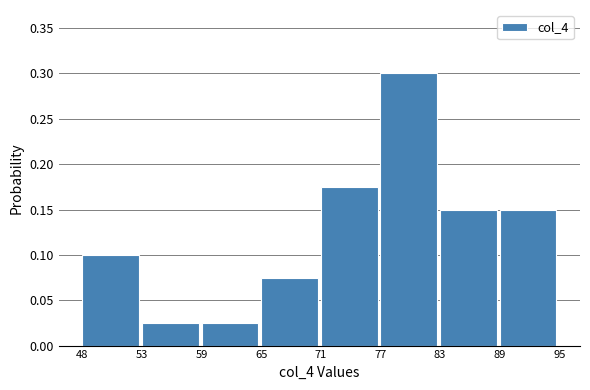

True or false: the data shows 0.0 at 71.

False